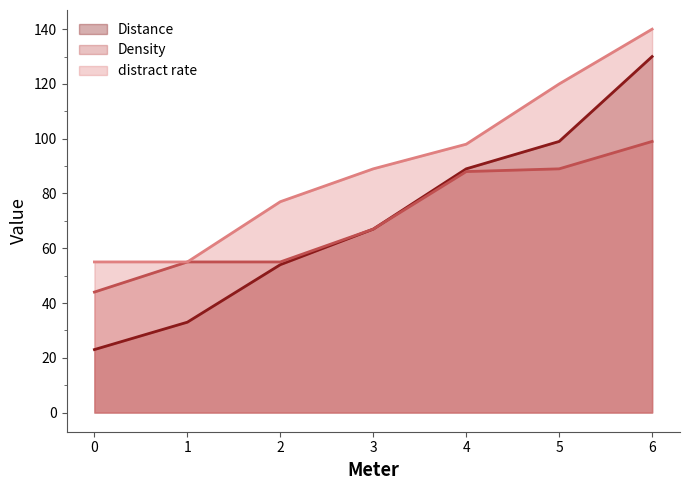

True or false: distract rate and Distance intersect in this chart.

False